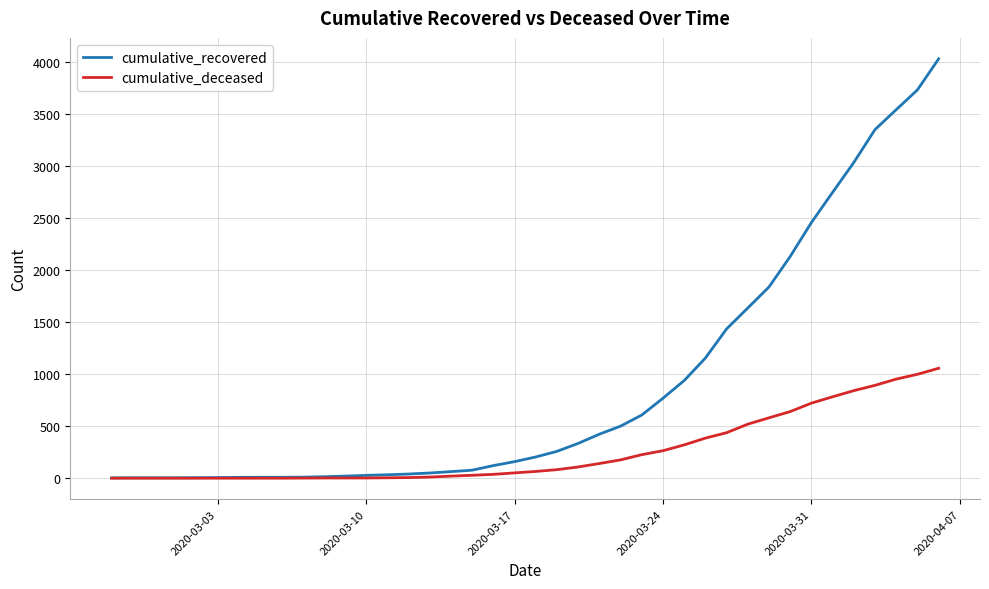

How many categories are shown in the chart?

40